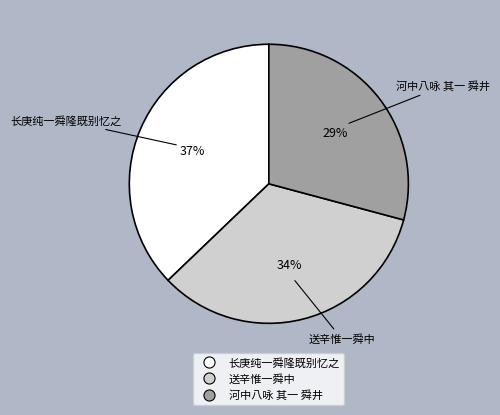

Is the sum of 送辛惟一舜中 and 河中八咏 其一 舜井 greater than half?

Yes